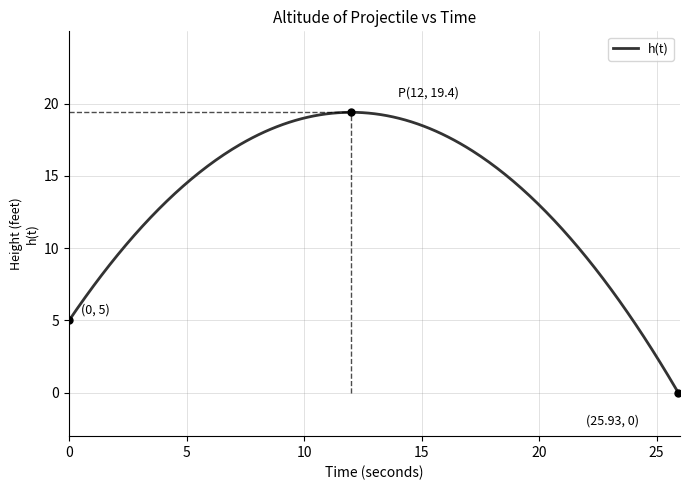

What is the maximum value shown in the chart?

19.4